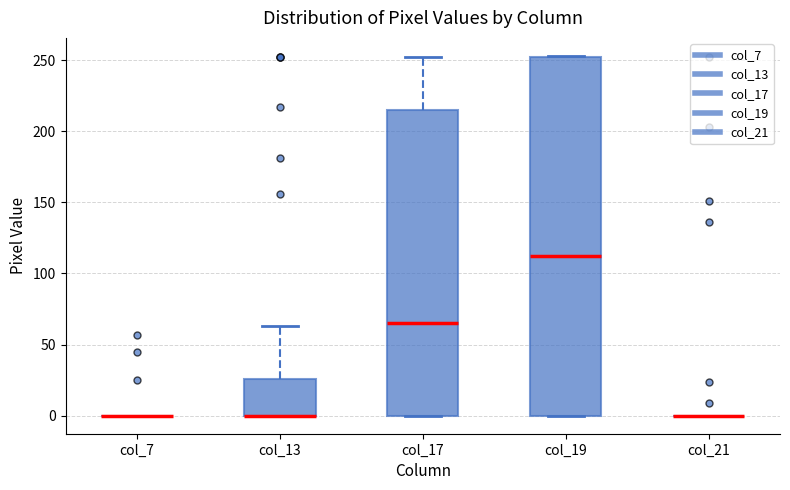

Which box is the tallest, from its lower edge to its upper edge?

col_19